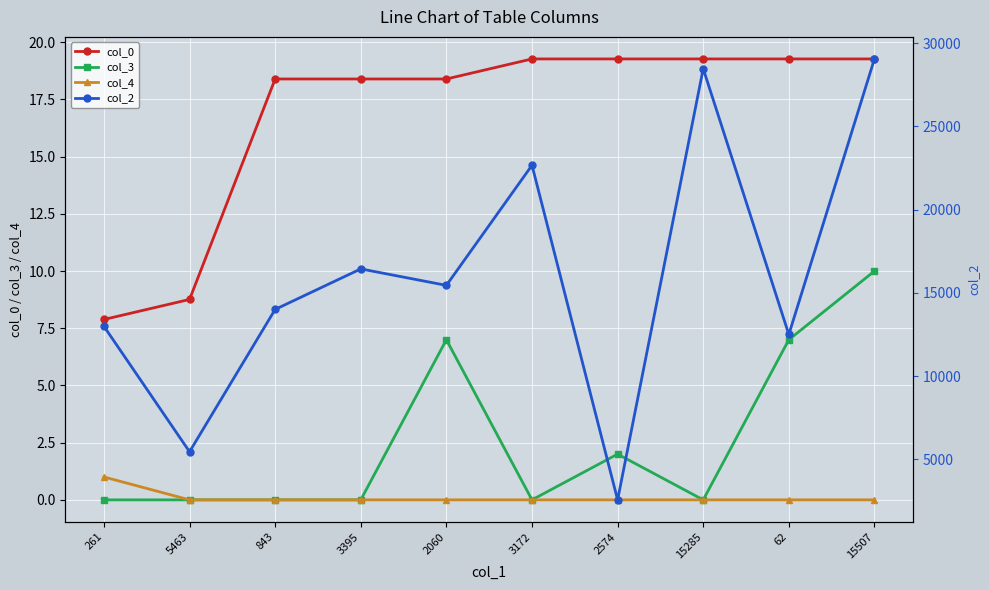

Where does the col_2 series first go above 15457?

3395